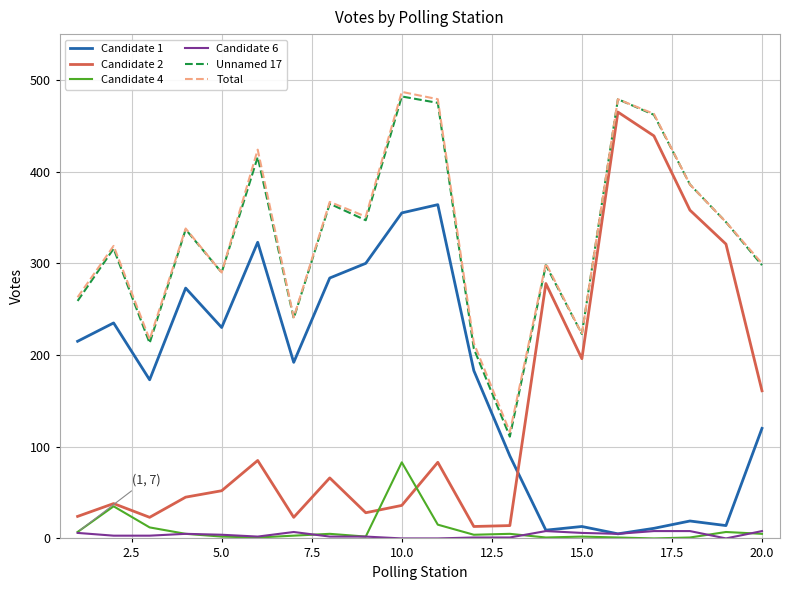

Which series has the largest range (max minus min)?

Candidate 2